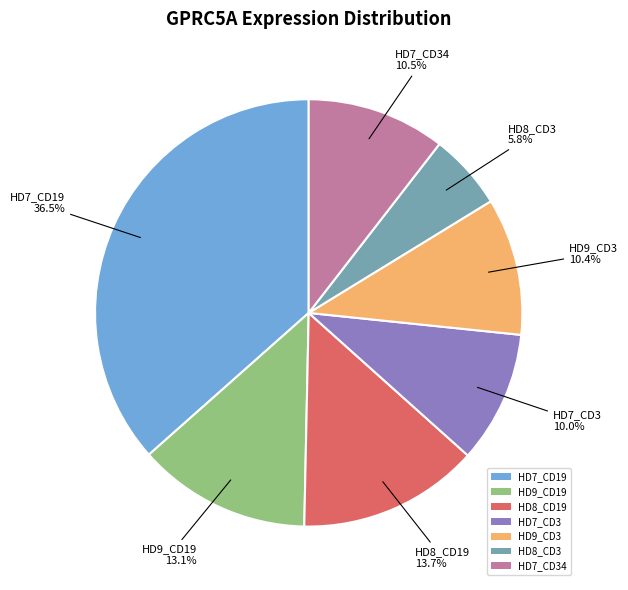

Approximately how many times larger is the value at HD9_CD19 compared to HD7_CD3?

1.3